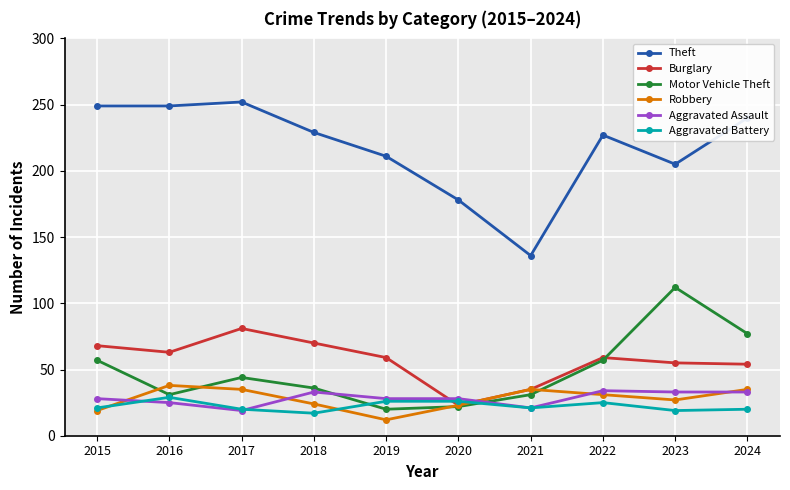

Which series has the widest spread of values?

Theft